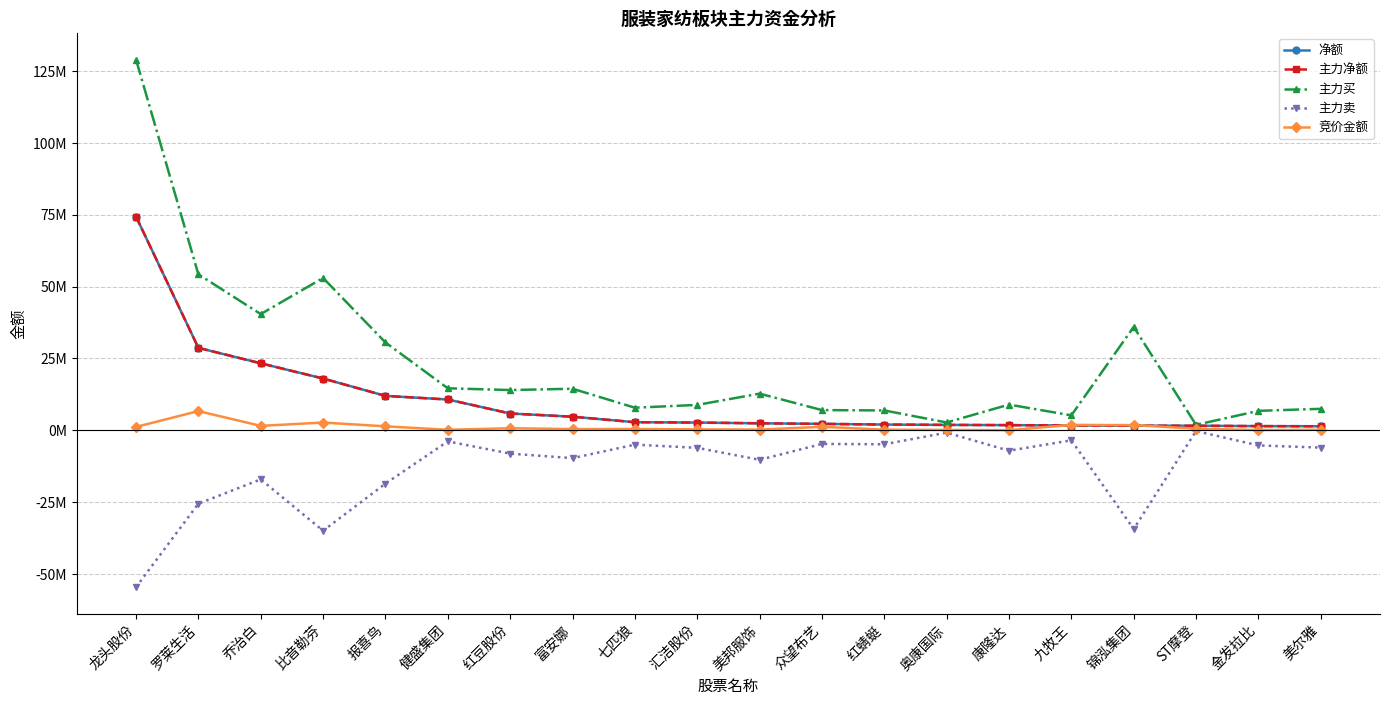

What are all the series names shown in the legend?

净额, 主力净额, 主力买, 主力卖, 竞价金额